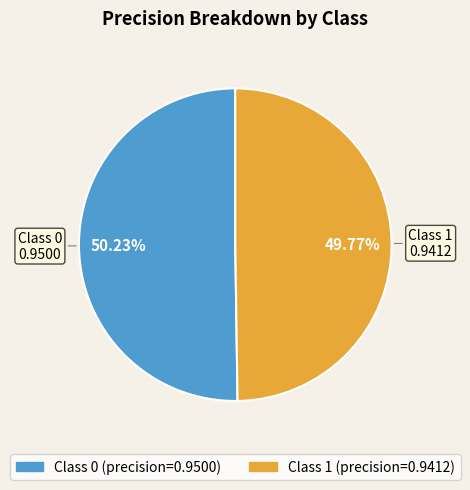

Is there any slice that represents more than half of the pie?

Yes